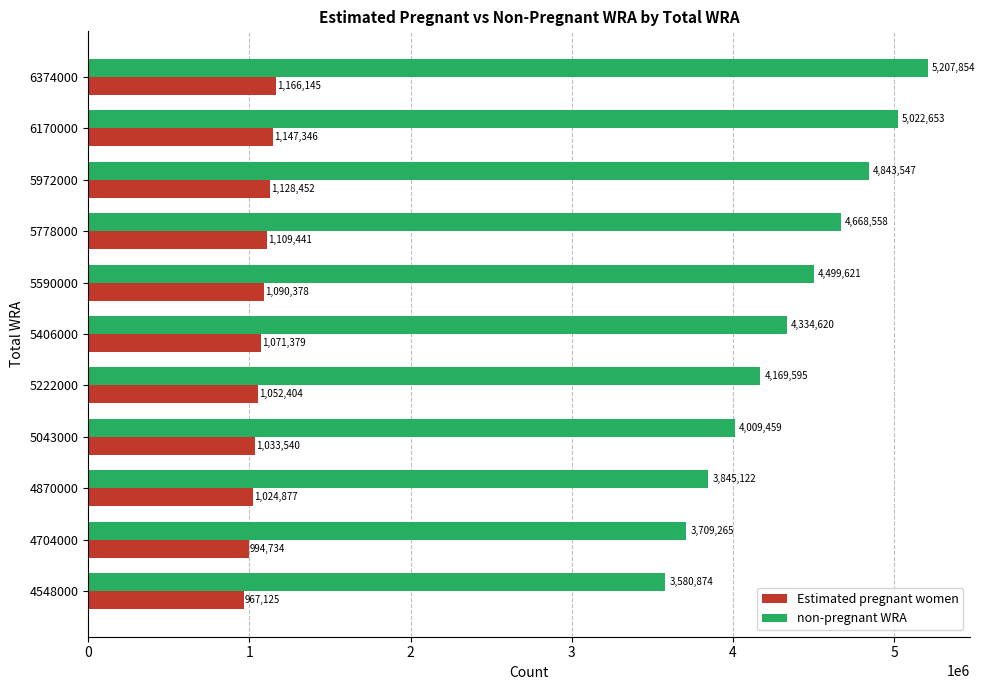

What is the difference between the maximum and minimum values in the non-pregnant WRA series?

1626980.3